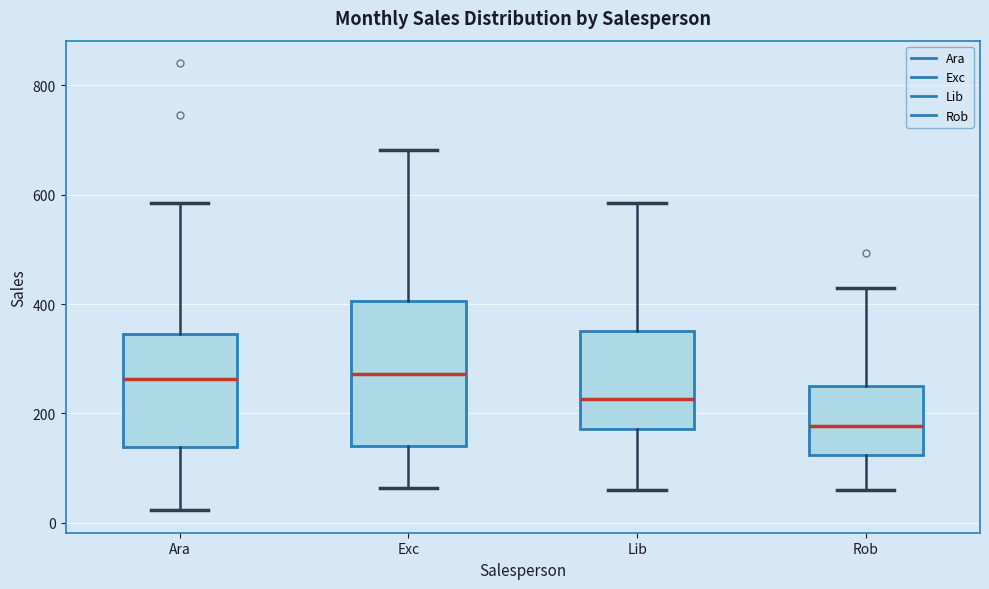

Reading left to right, read every box against the y-axis: the position of its median line, the range the box covers, and the ends of its whiskers. The values are not printed on the chart, so give them approximately, as read against the axis.

Ara: median 260, box 140 to 340, whiskers 20 to 580
Exc: median 280, box 140 to 400, whiskers 60 to 680
Lib: median 220, box 180 to 340, whiskers 60 to 580
Rob: median 180, box 120 to 240, whiskers 60 to 420